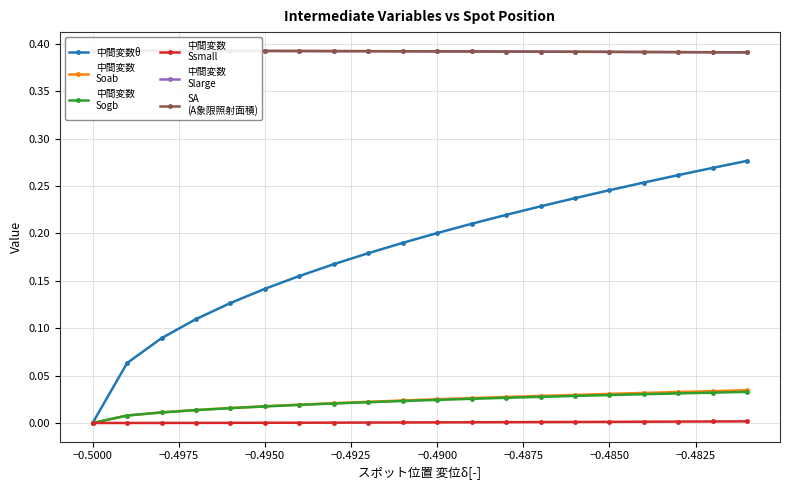

Which series has the largest total across all categories?

中間変数
Slarge